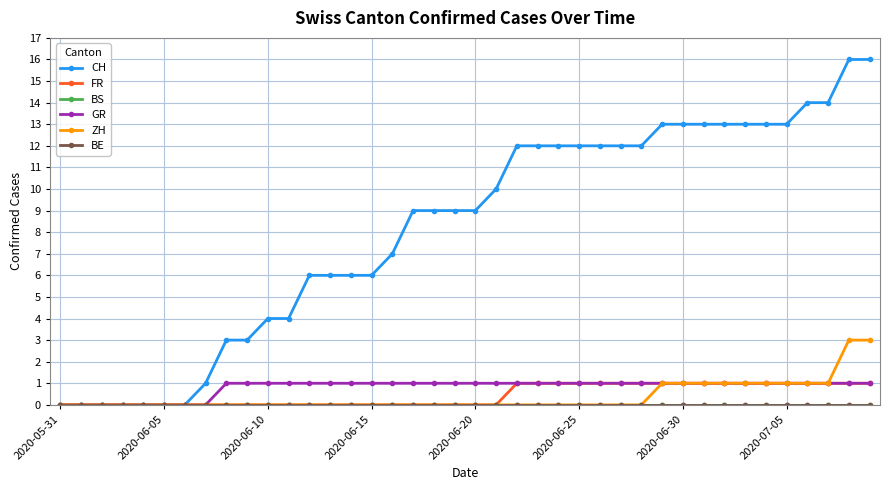

At which label does CH first exceed 9?

21